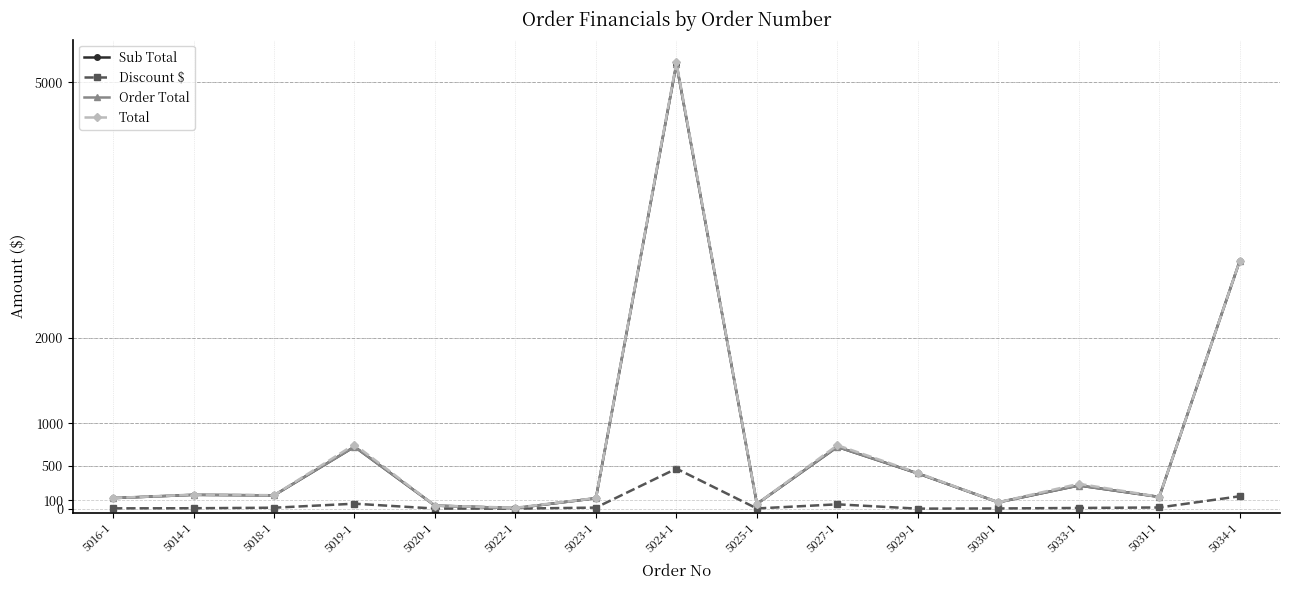

What is the difference between the highest and lowest values at 5024-1?

4764.4